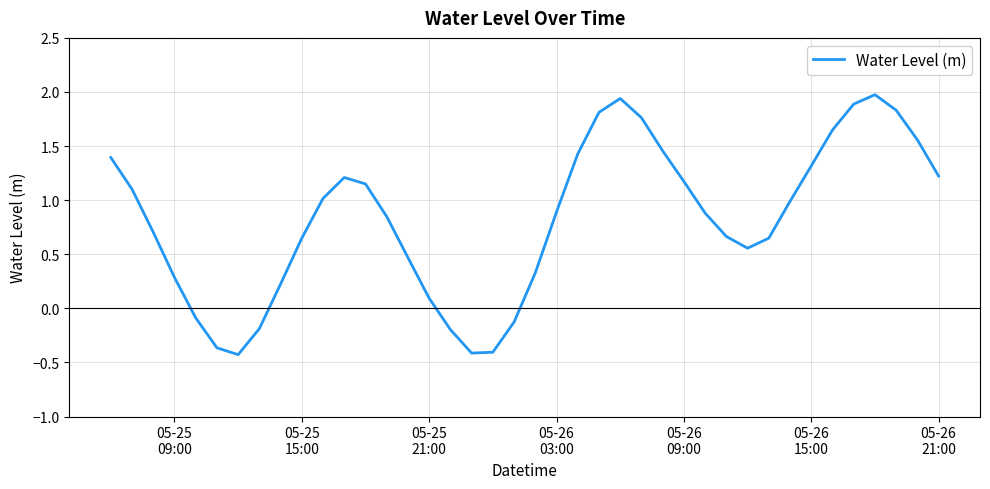

What is the maximum value shown in the chart?

2.0